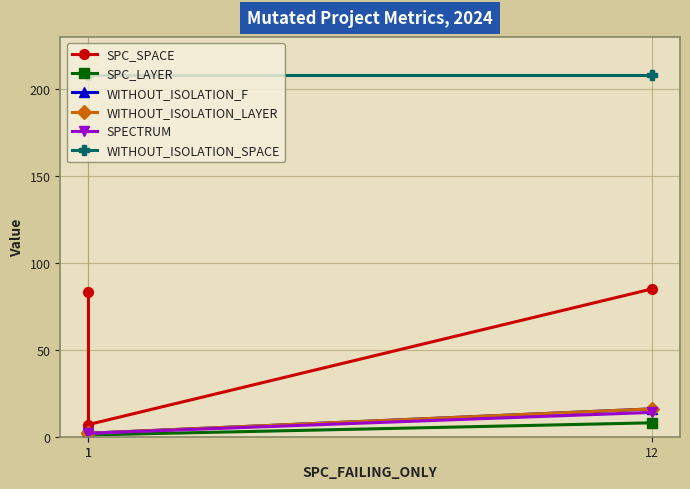

How many lines are shown in the chart?

6